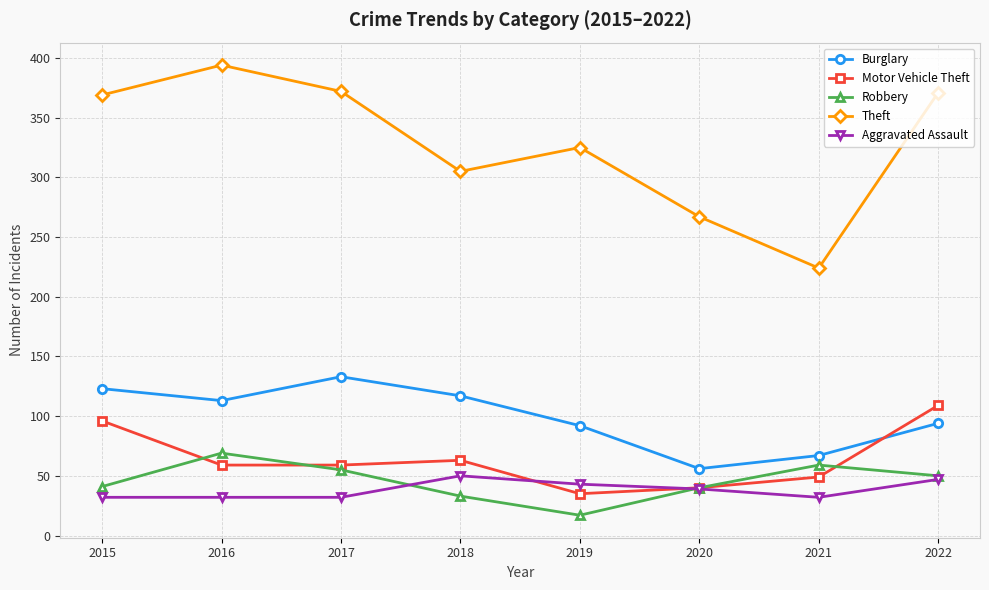

What is the maximum value shown in the chart?

394